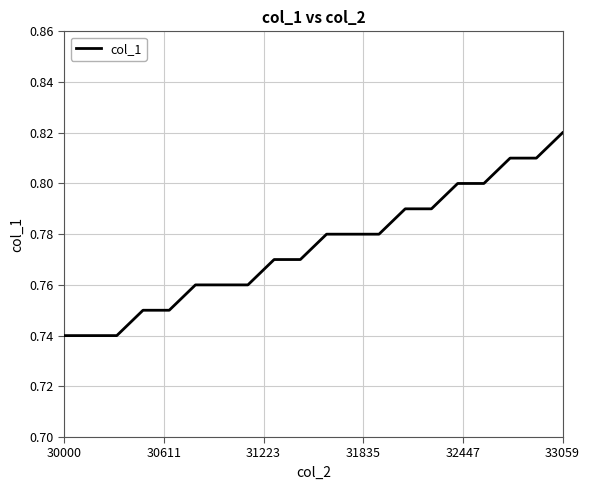

Is this an area chart (filled region under the line)?

No